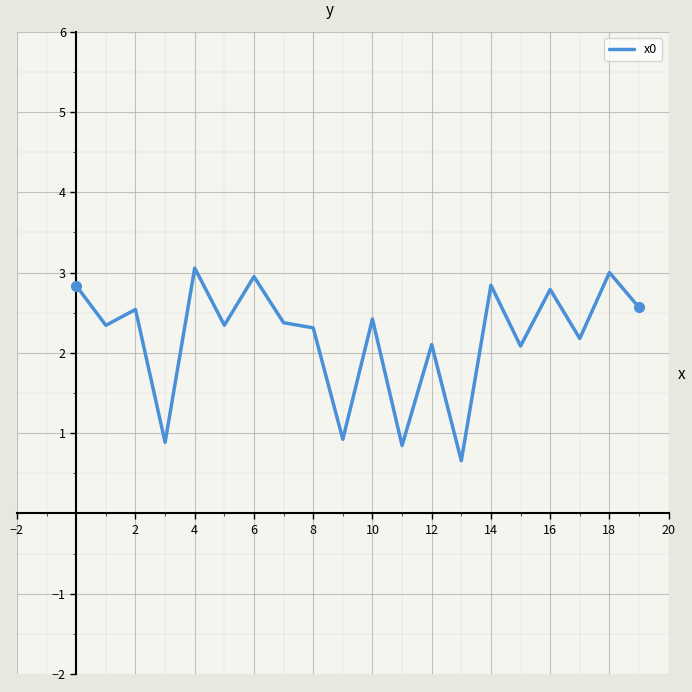

What is the sum of all values?

44.1